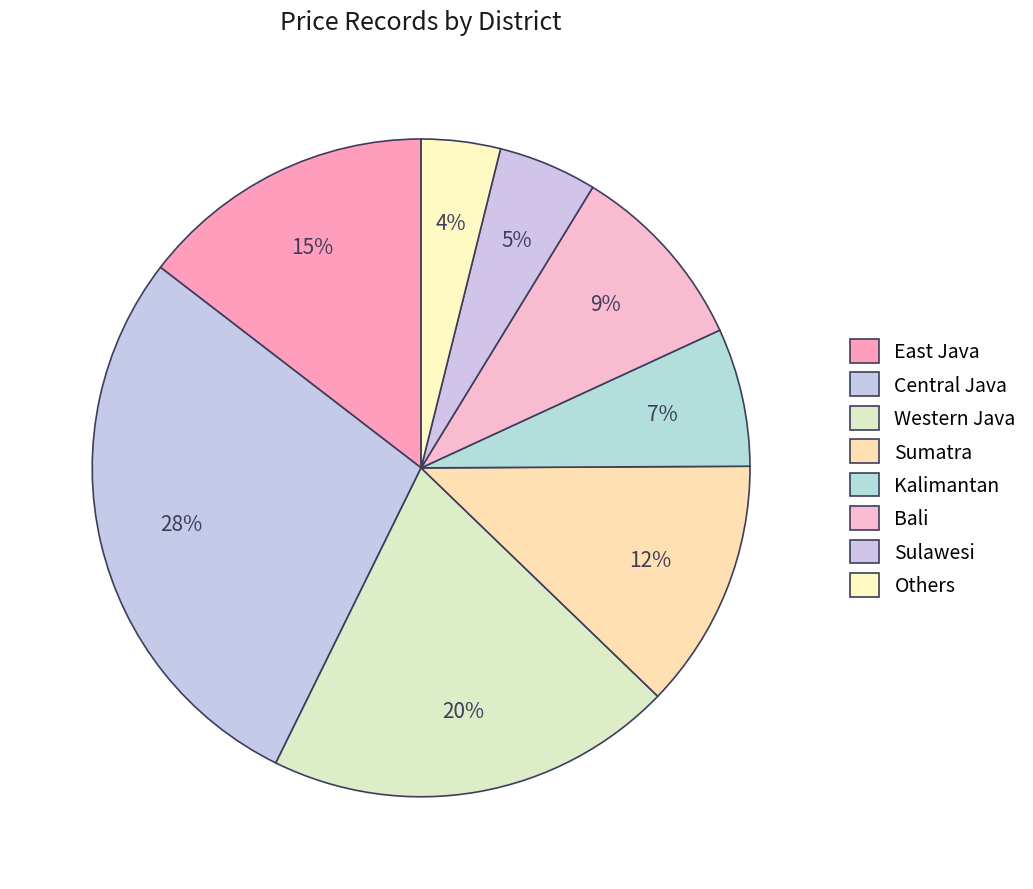

How many slices are in this pie chart?

8